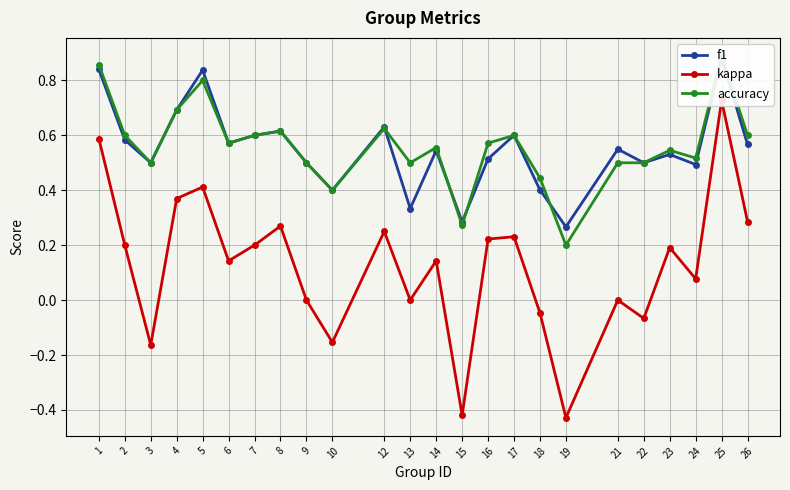

Reading left to right, extract all data points from this chart.

f1: 0.8	0.6	0.5	0.7	0.8	0.6	0.6	0.6	0.5	0.4	0.6	0.3	0.5	0.3	0.5	0.6	0.4	0.3	0.5	0.5	0.5	0.5	0.9	0.6
kappa: 0.6	0.2	-0.2	0.4	0.4	0.1	0.2	0.3	0.0	-0.2	0.2	0.0	0.1	-0.4	0.2	0.2	-0.0	-0.4	0.0	-0.1	0.2	0.1	0.7	0.3
accuracy: 0.9	0.6	0.5	0.7	0.8	0.6	0.6	0.6	0.5	0.4	0.6	0.5	0.6	0.3	0.6	0.6	0.4	0.2	0.5	0.5	0.5	0.5	0.9	0.6